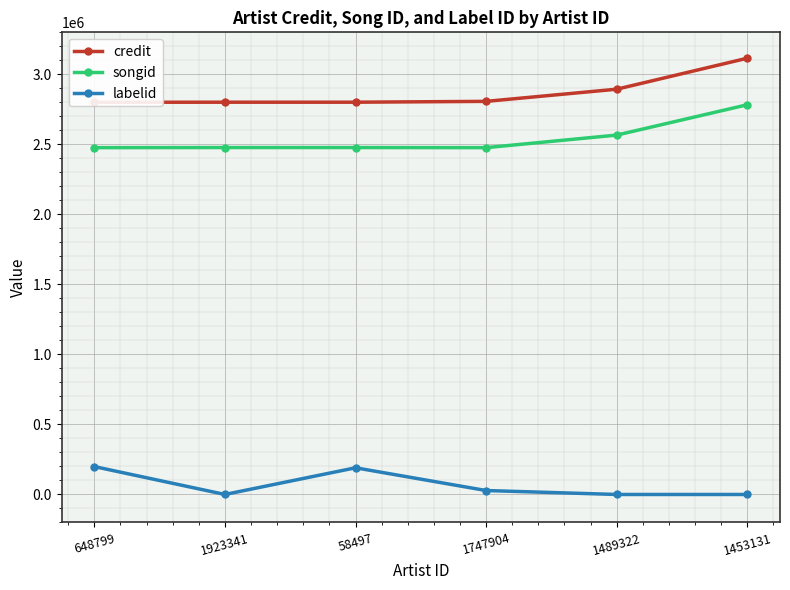

What is the value of the credit point at the 5th from the left?

2893980